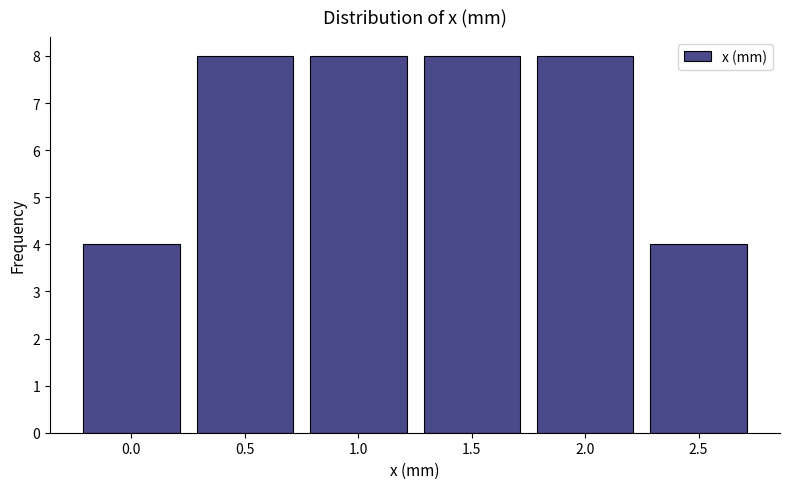

What is the height of the bar covering 1.25 to 1.75 on the x-axis? The values are not printed on the chart, so give them approximately, as read against the axis.

8